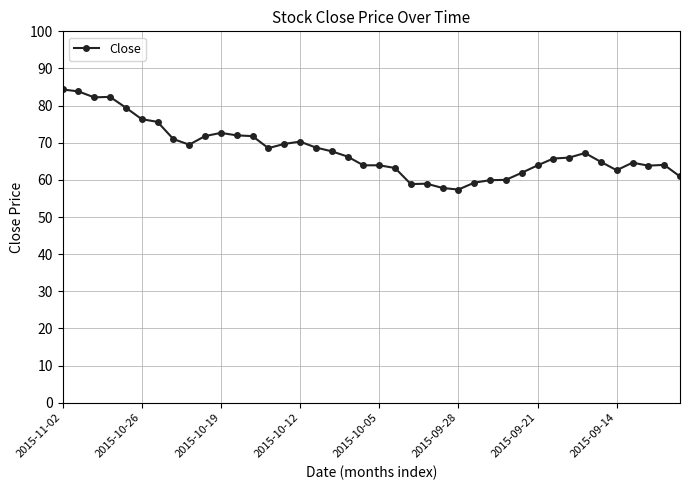

How many series are shown in this chart?

1